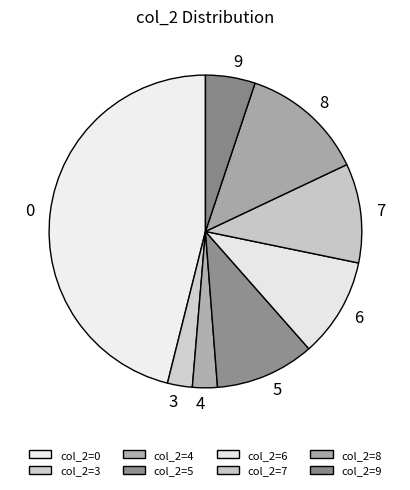

How many segments does this pie chart have?

8